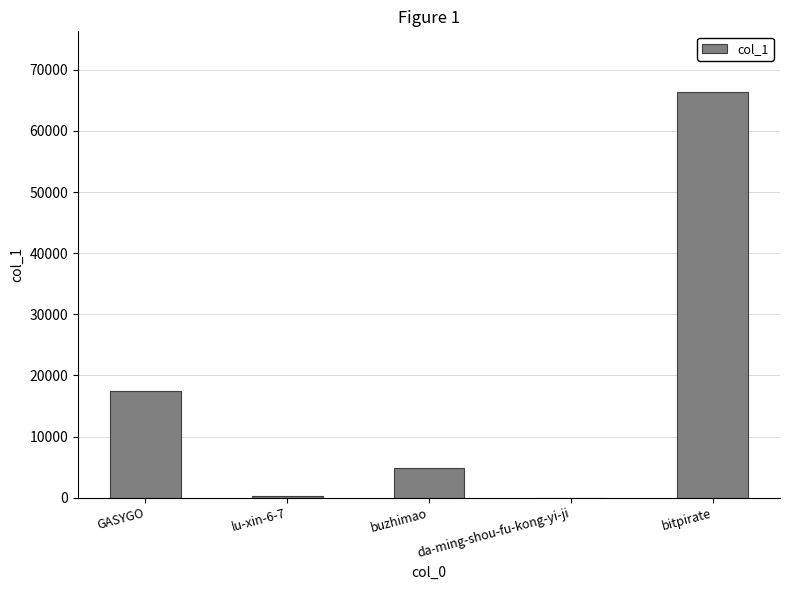

What is the sum of all values?

89096